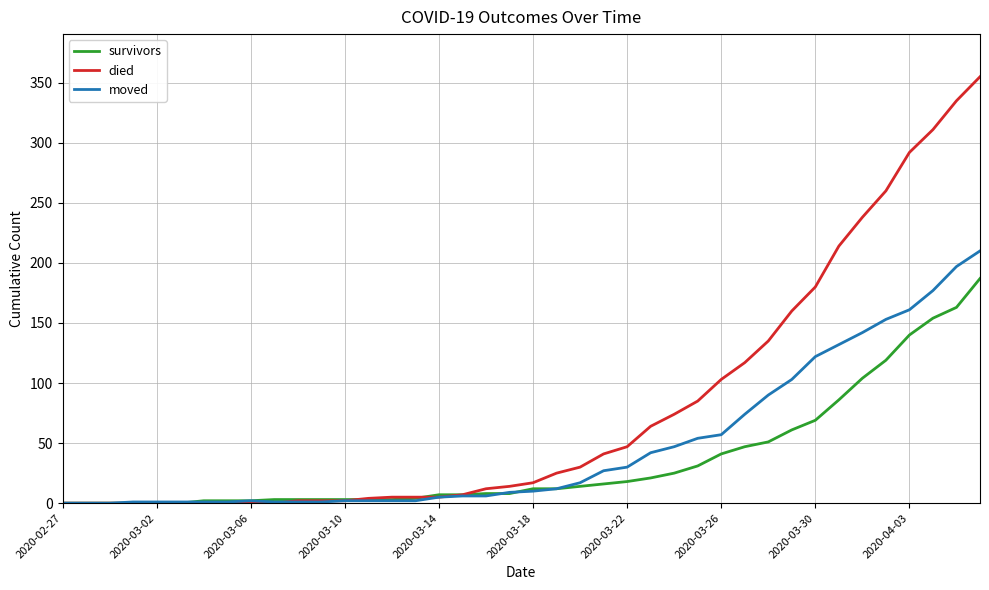

List the series in order of their overall mean, lowest first.

survivors, moved, died